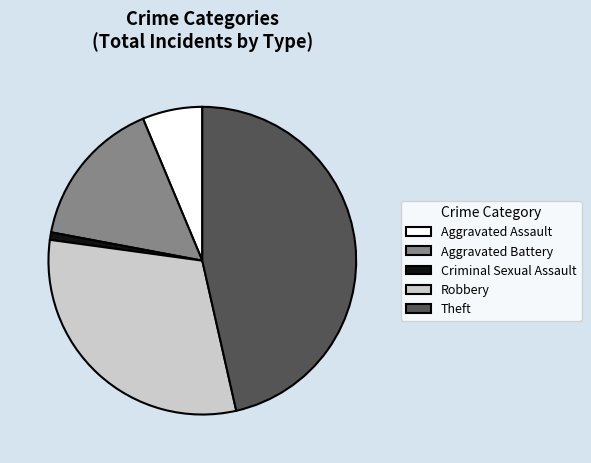

Which slice is the smallest?

Criminal Sexual Assault